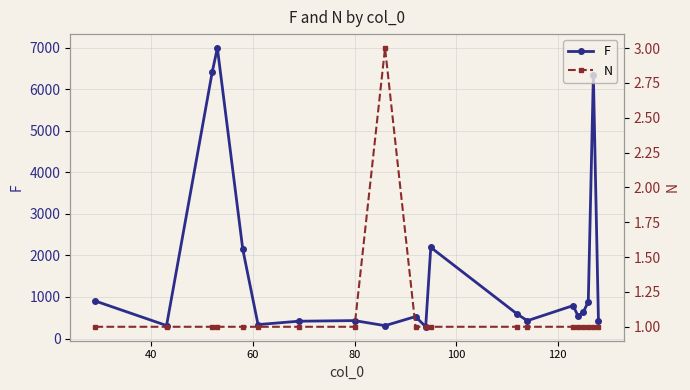

How many categories are shown in the chart?

20